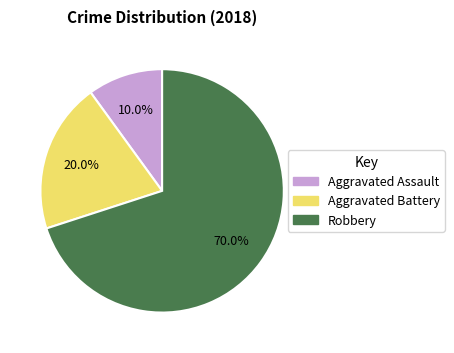

To the nearest percent, what portion does Robbery represent?

70%